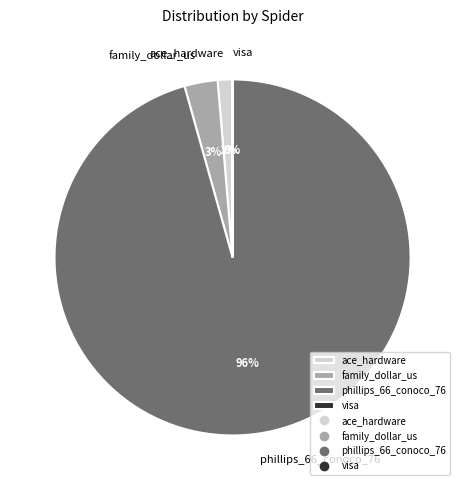

To the nearest percent, what is the average slice percentage?

25%